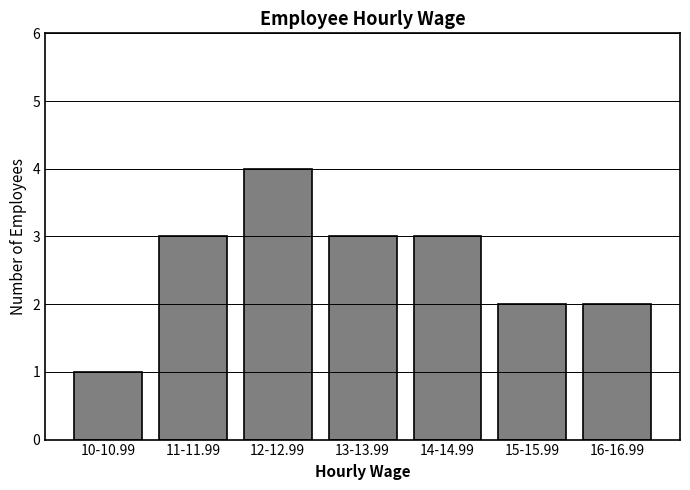

Reading left to right, extract all data points from this chart.

10-10.99=1	11-11.99=3	12-12.99=4	13-13.99=3	14-14.99=3	15-15.99=2	16-16.99=2